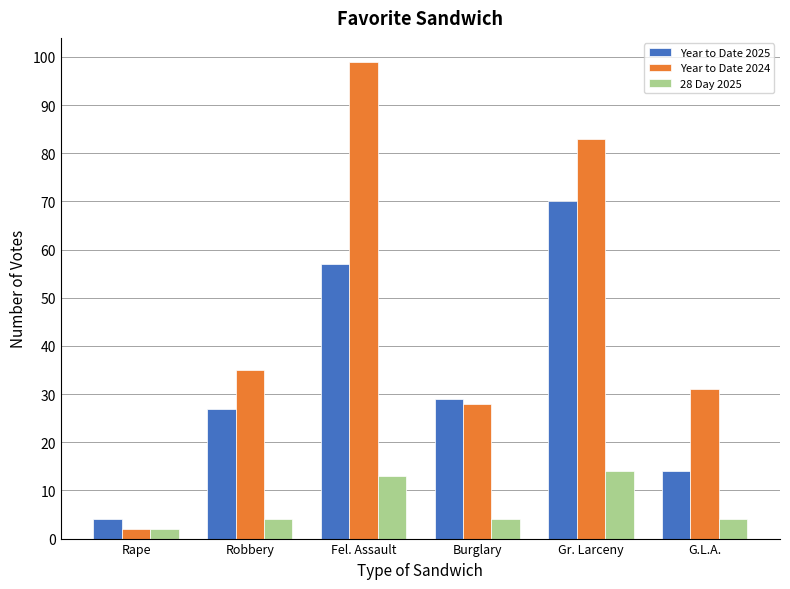

What is the label of the 1st bar from the right?

G.L.A.